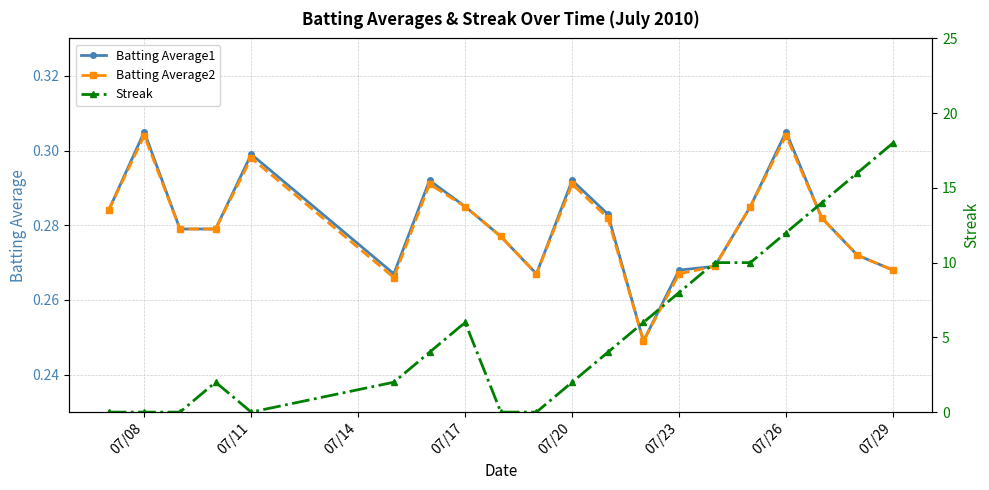

Count the Batting Average1 values in the range 0 to 1.

20